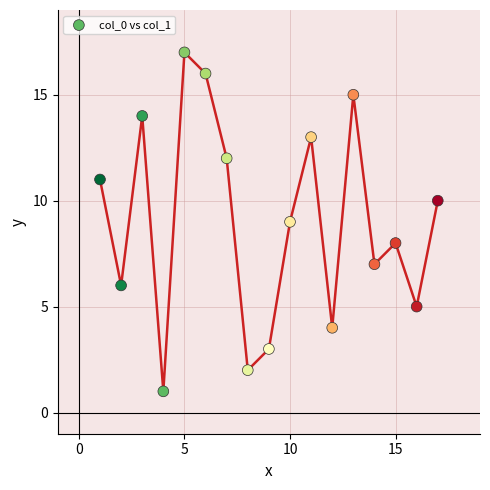

What is the range of Y values (max minus min)?

16